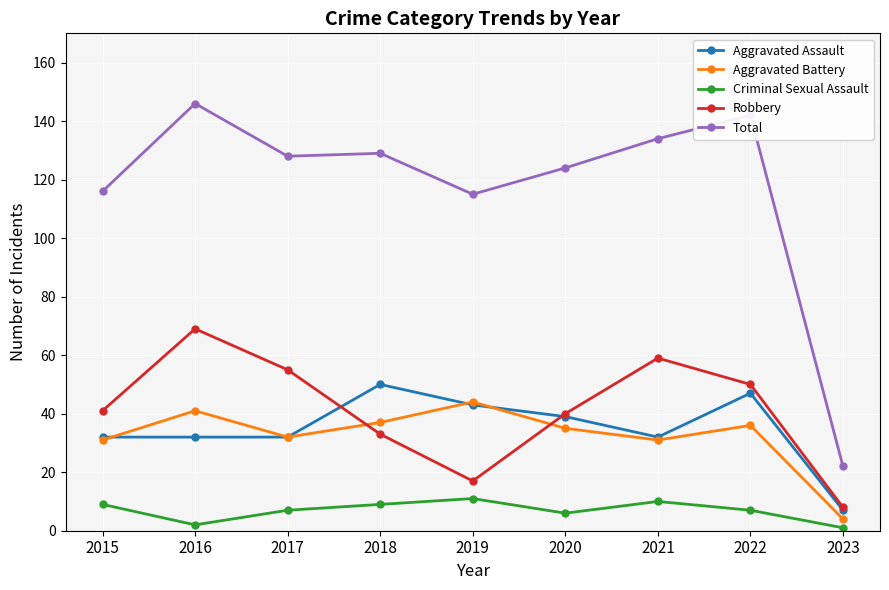

The Robbery series shows 33 at 2016. True or false?

False